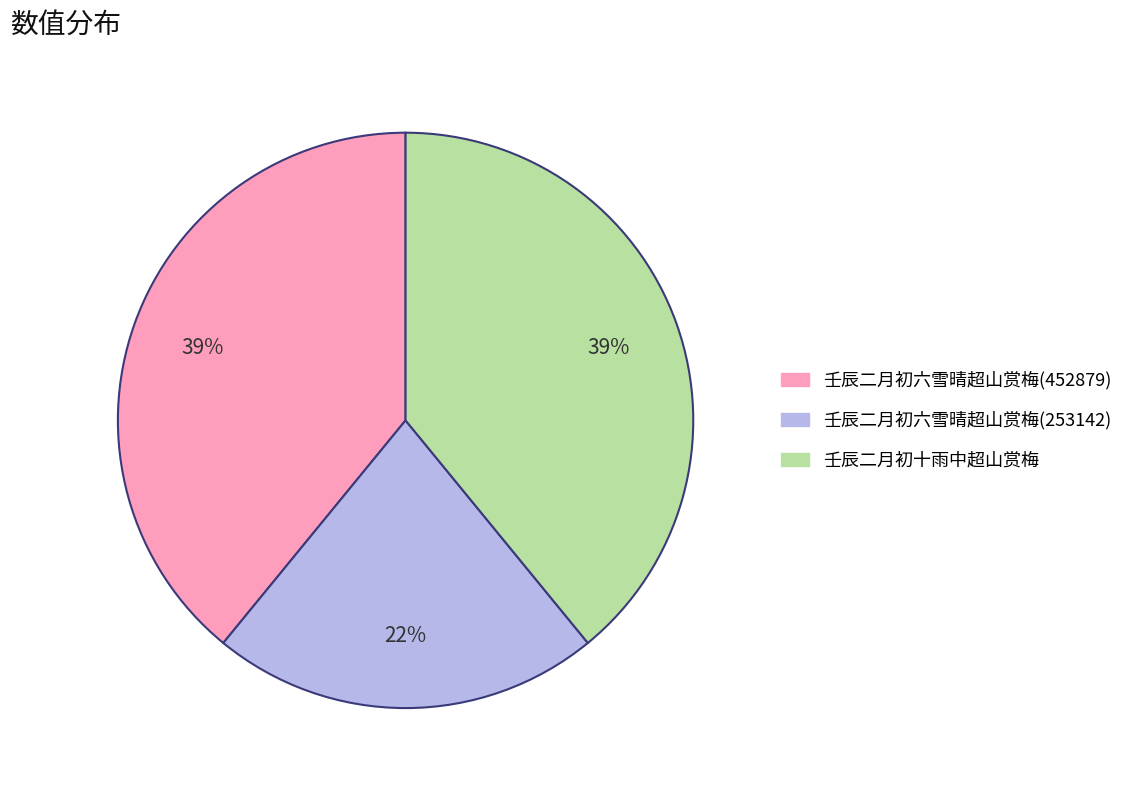

Which slice is the smallest?

壬辰二月初六雪晴超山赏梅(253142)